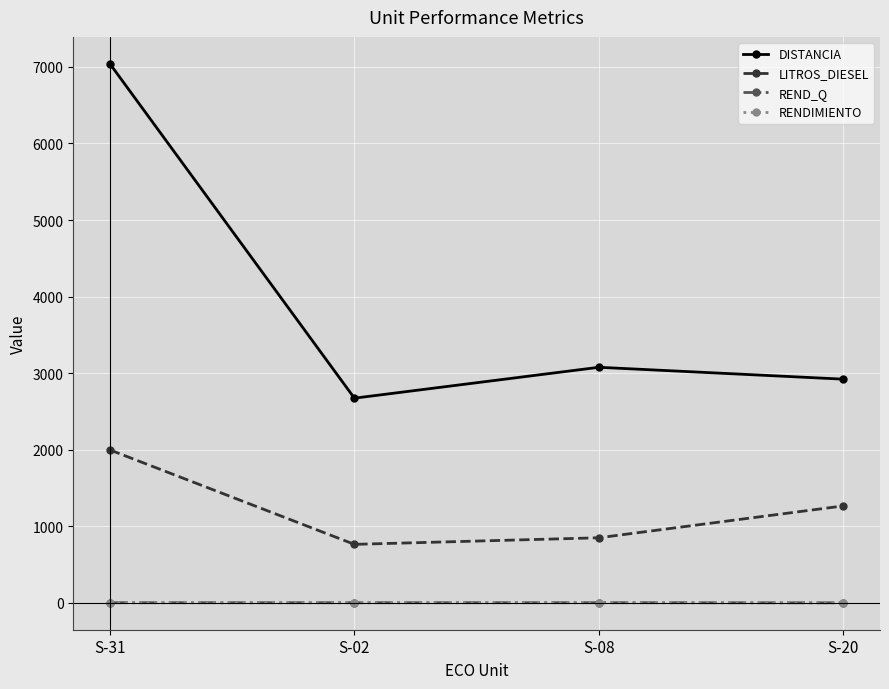

At which category does DISTANCIA reach its first local valley?

S-02